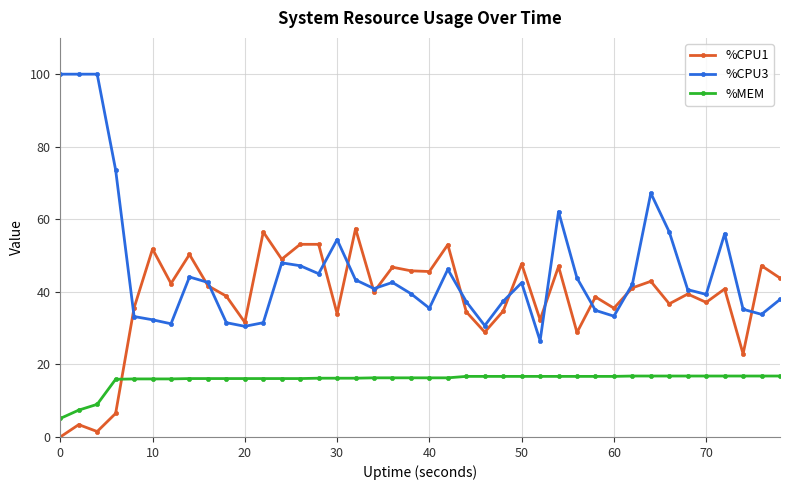

What is the average value of the %MEM series?

15.7